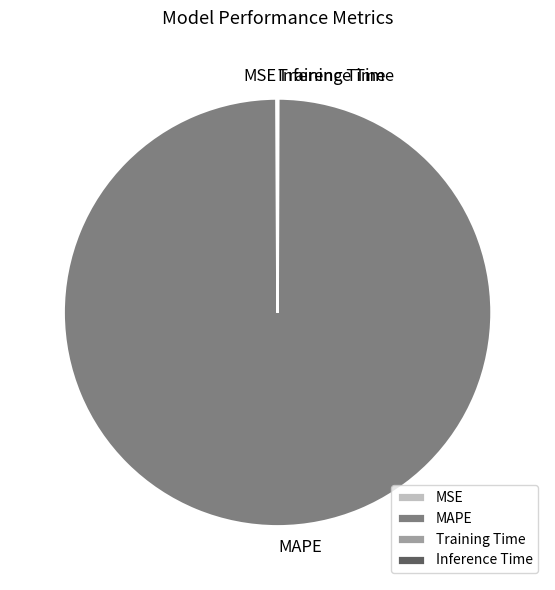

What is the majority slice?

MAPE